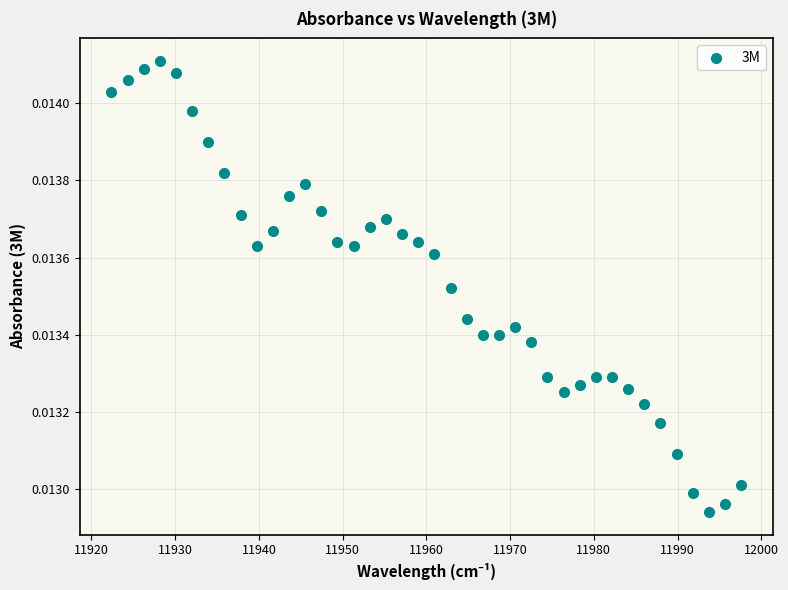

What is the range of X values (max minus min)?

75.2